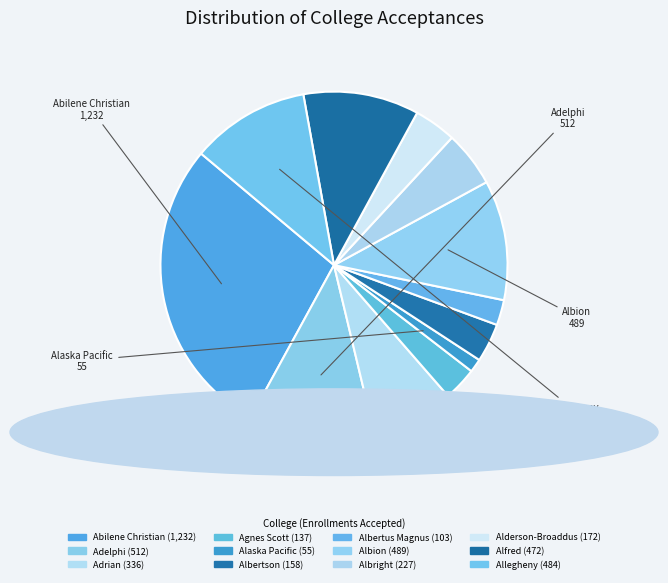

What is the largest slice in the pie chart?

Abilene Christian